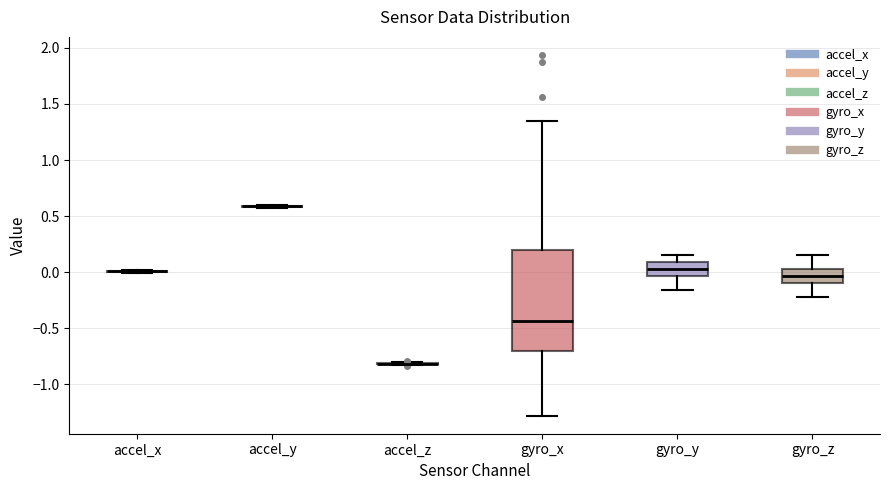

Where does the upper whisker of the box for gyro_x end on the y-axis? The values are not printed on the chart, so give them approximately, as read against the axis.

1.35